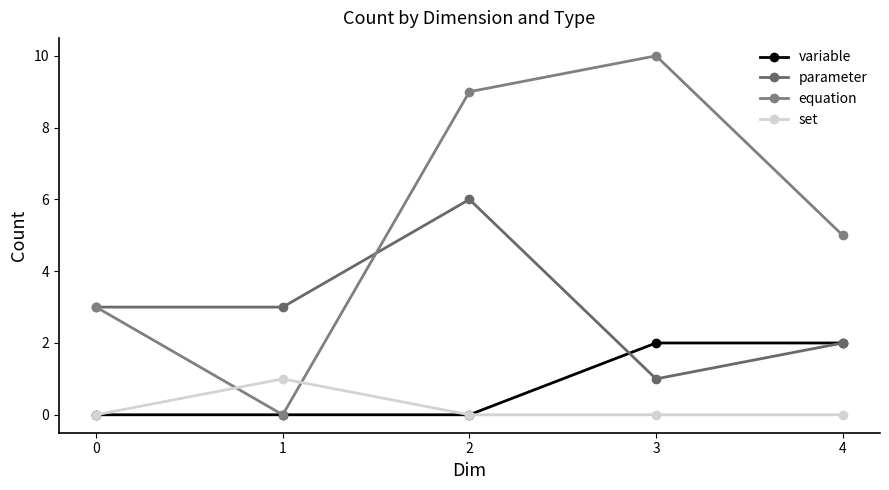

How many lines are shown in the chart?

4